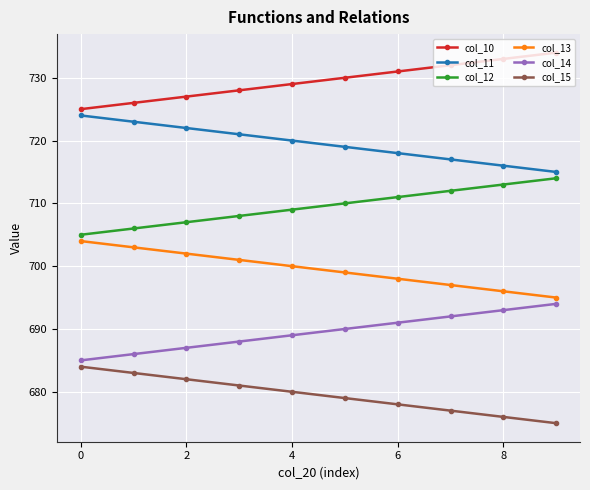

What is the difference between the maximum and second lowest values in the col_12 series?

8.0